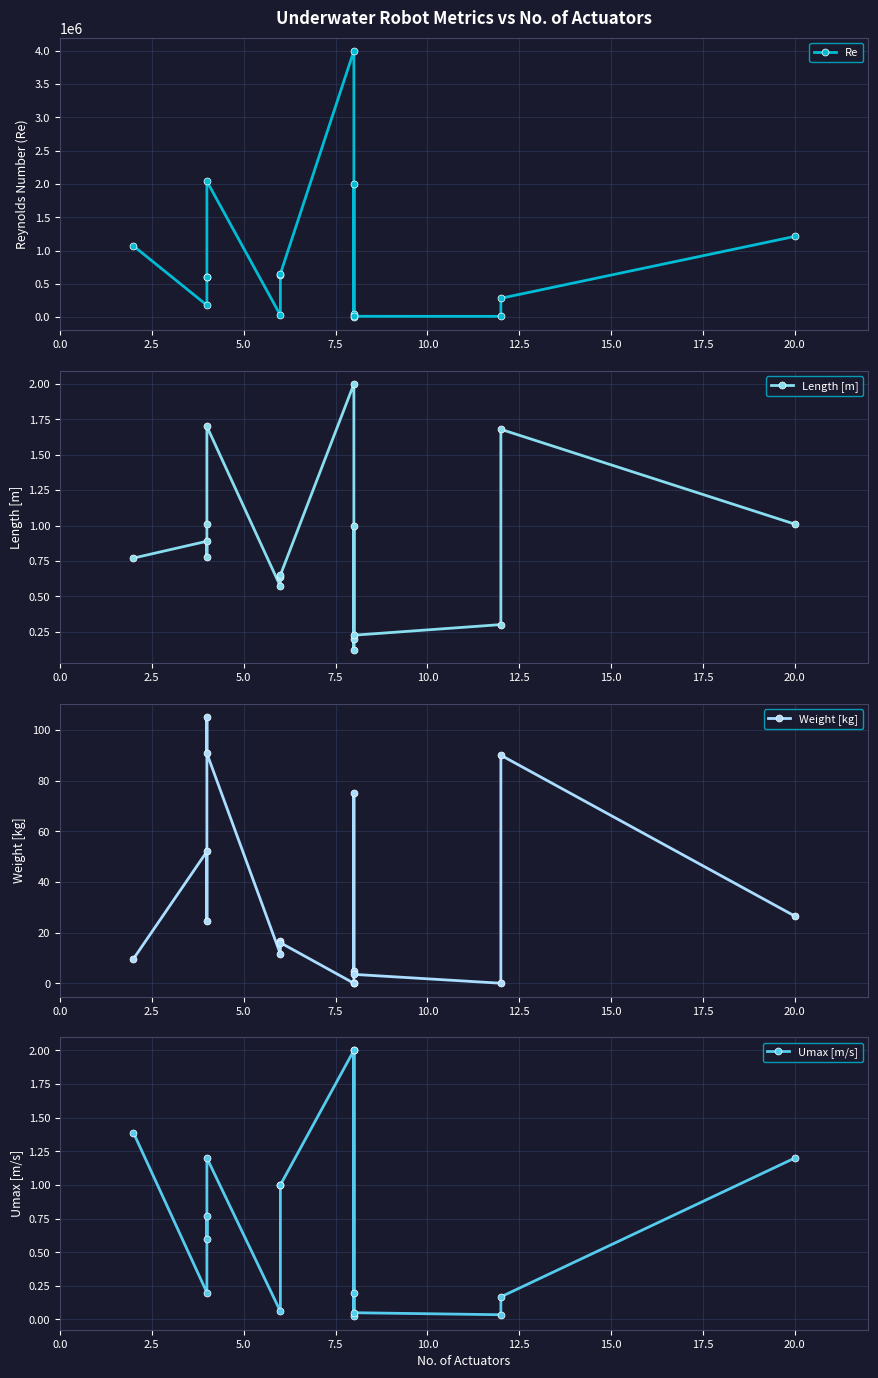

What is the difference between the second highest and minimum values in the Re series?

2037300.0